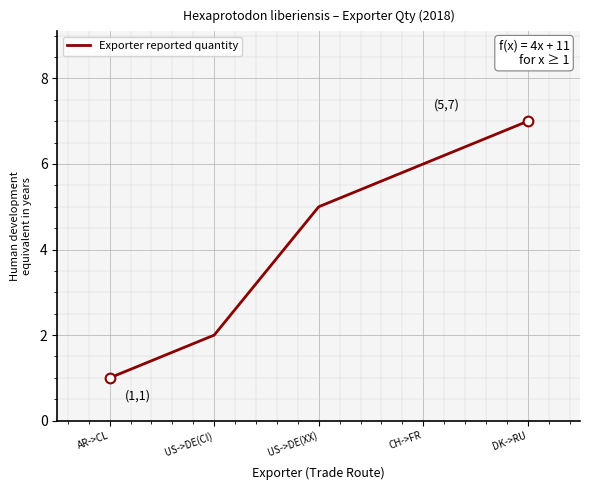

At which label is the value closest to 4?

US->DE(XX)